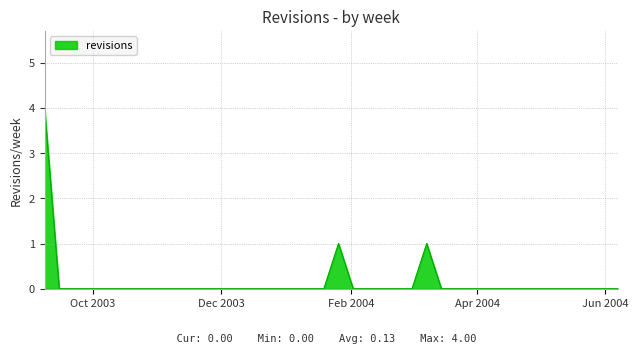

How many lines are shown in the chart?

1